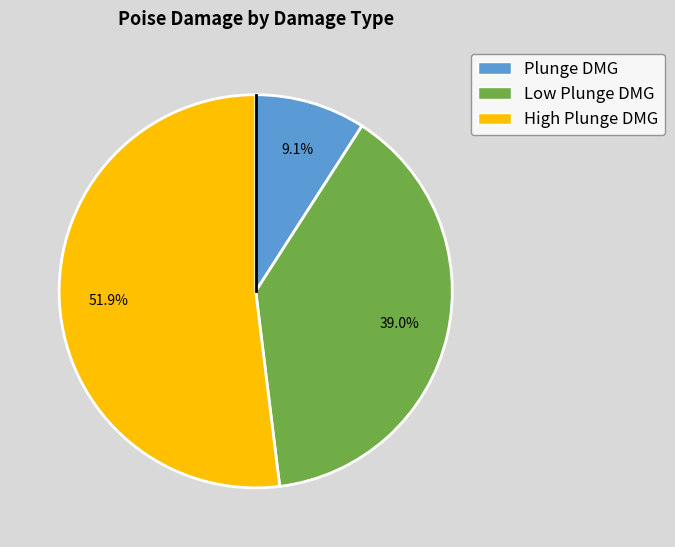

To the nearest percent, what is the difference between the High Plunge DMG and Plunge DMG slice percentages?

43%